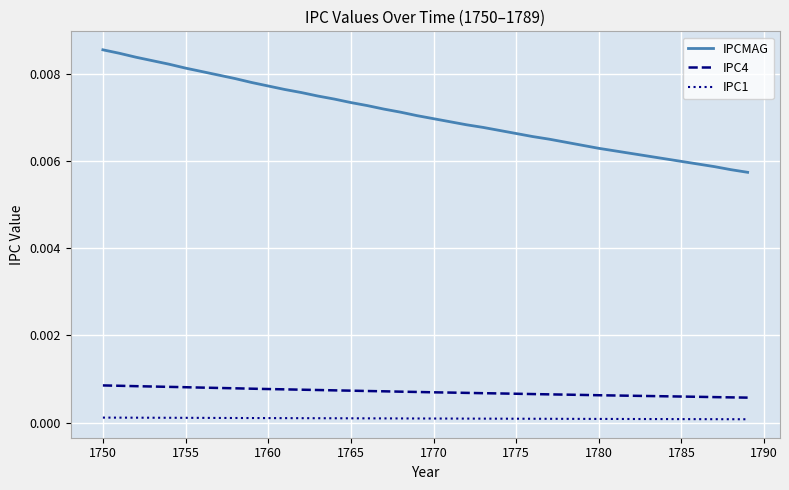

List the series in order of their peak value, lowest first.

IPC1, IPC4, IPCMAG